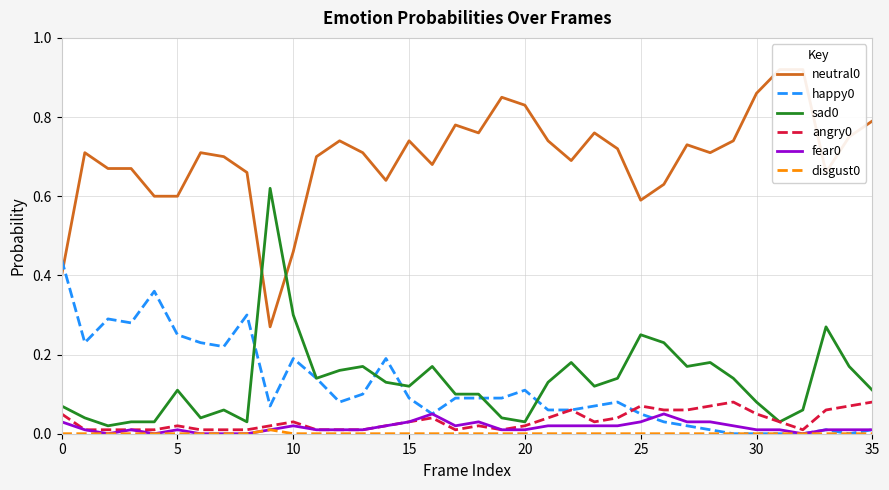

True or false: sad0 and angry0 cross at least once.

False